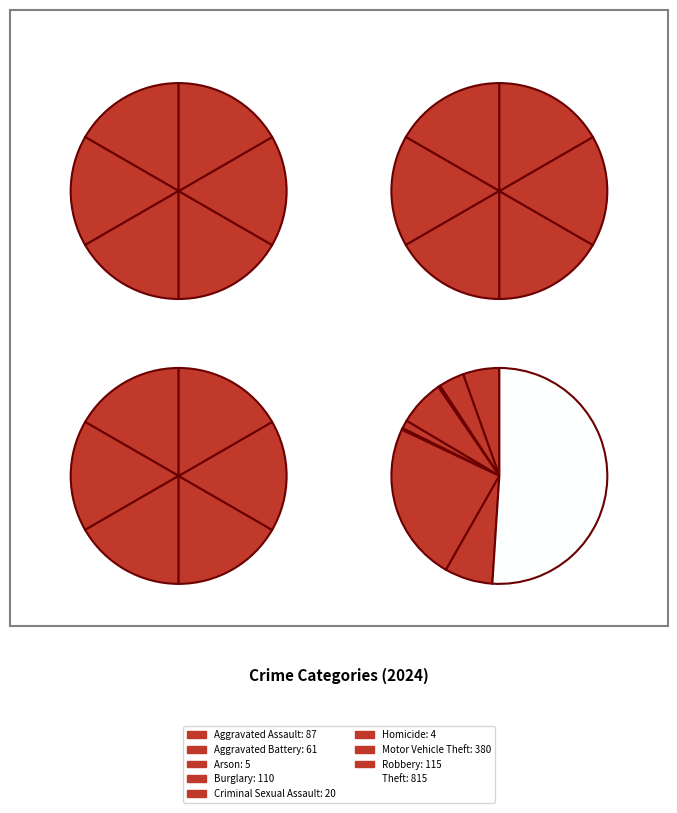

What is the total percentage of Homicide and Theft?

51.3%